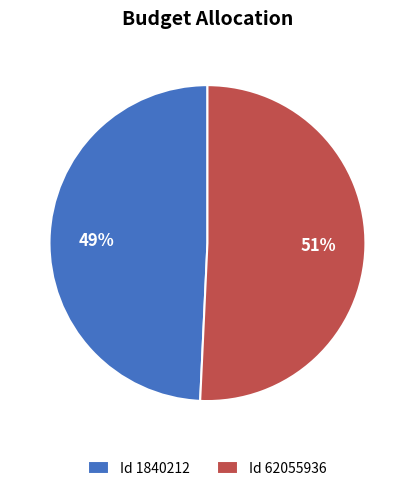

To the nearest percent, what is the combined percentage of Id 1840212 and Id 62055936?

100%